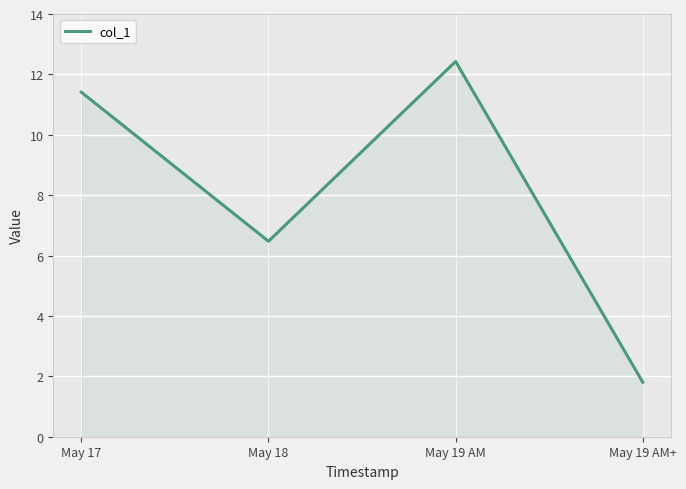

Reading left to right, transcribe all the data shown in this chart.

11.4	6.5	12.4	1.8